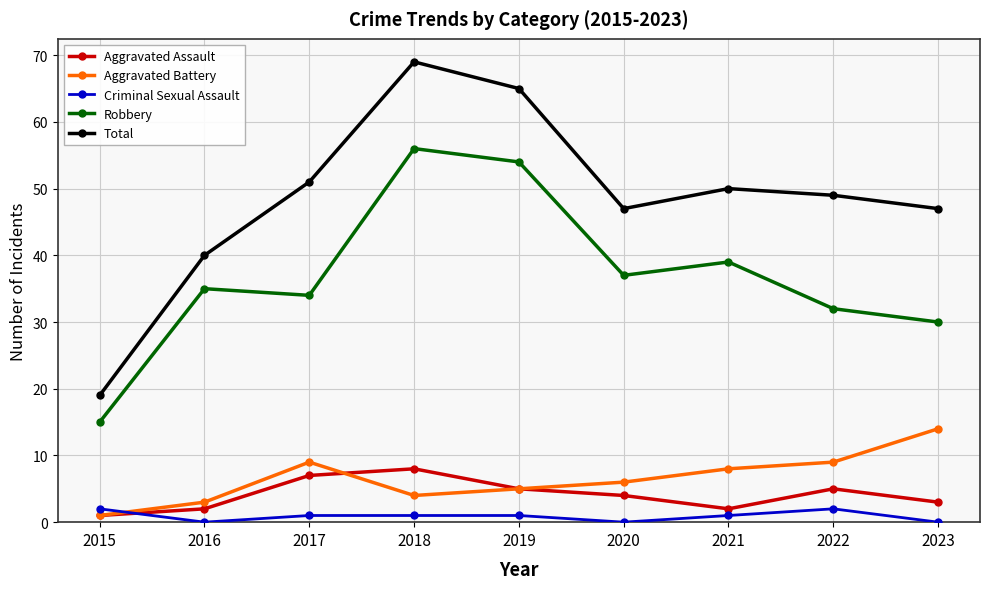

Which category has the highest value in the Aggravated Assault series?

2018